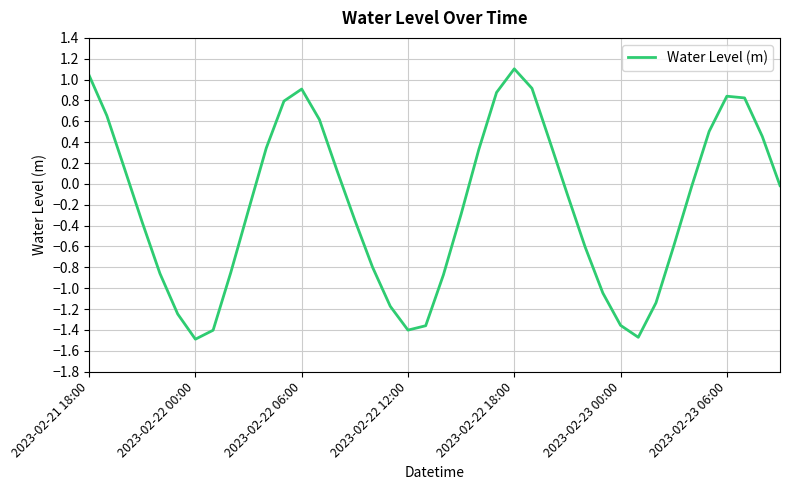

What is the difference between the maximum and minimum values?

2.6